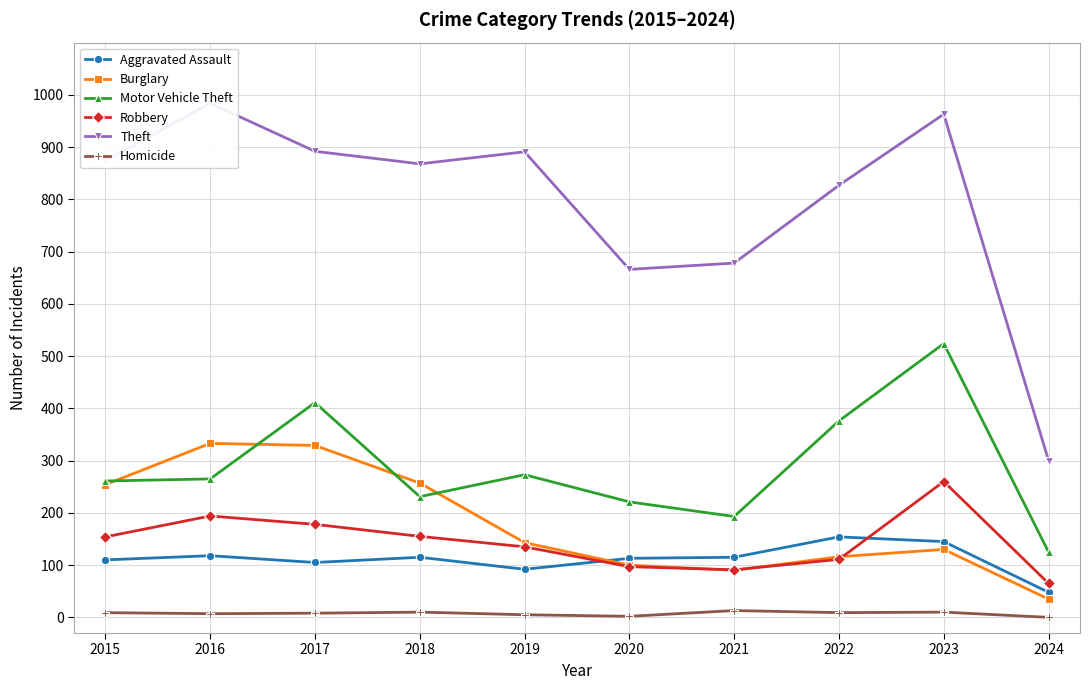

Where is the first local minimum for Robbery?

2021